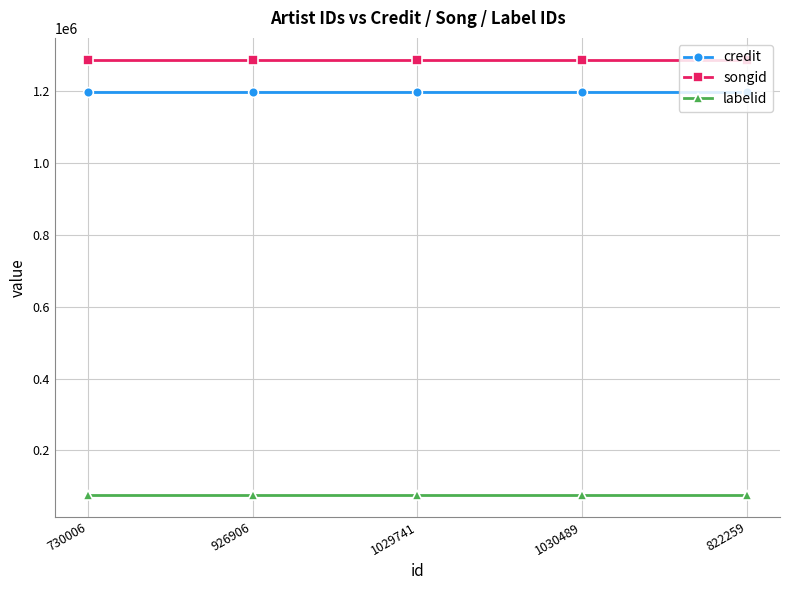

What is the greatest value displayed?

1288446